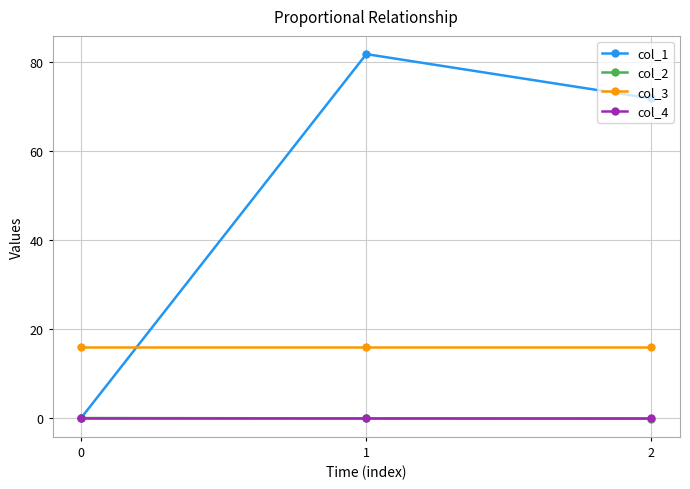

True or false: col_3 has a value of 16.0 at 2.

True